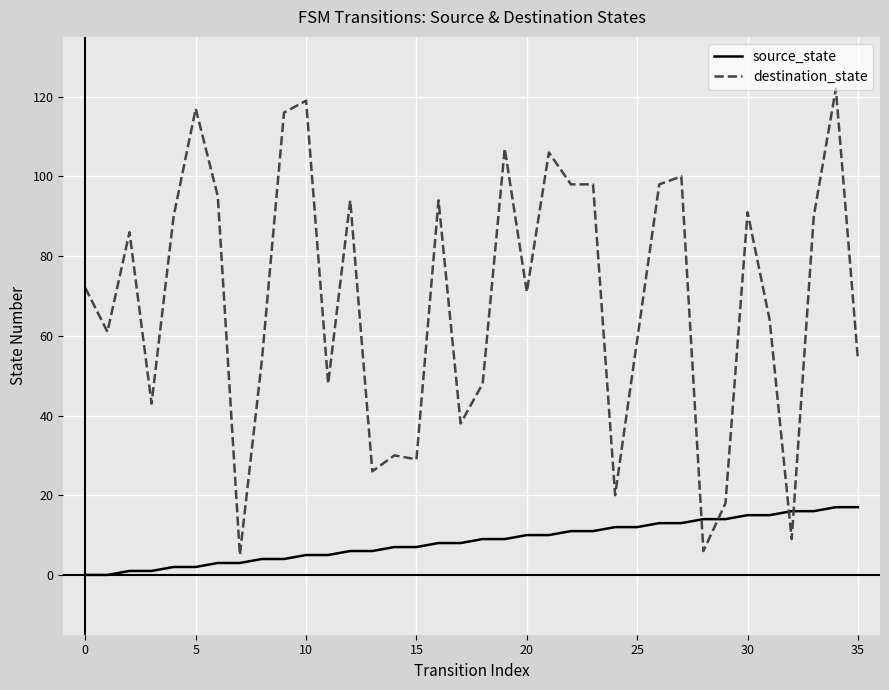

What is the highest value of the destination_state series?

122